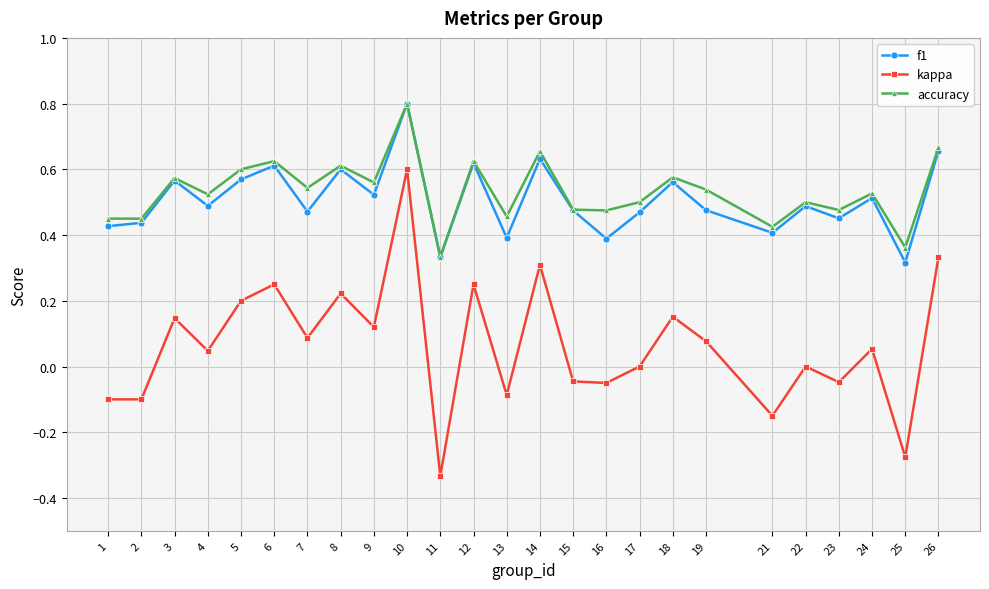

True or false: kappa and f1 intersect in this chart.

False